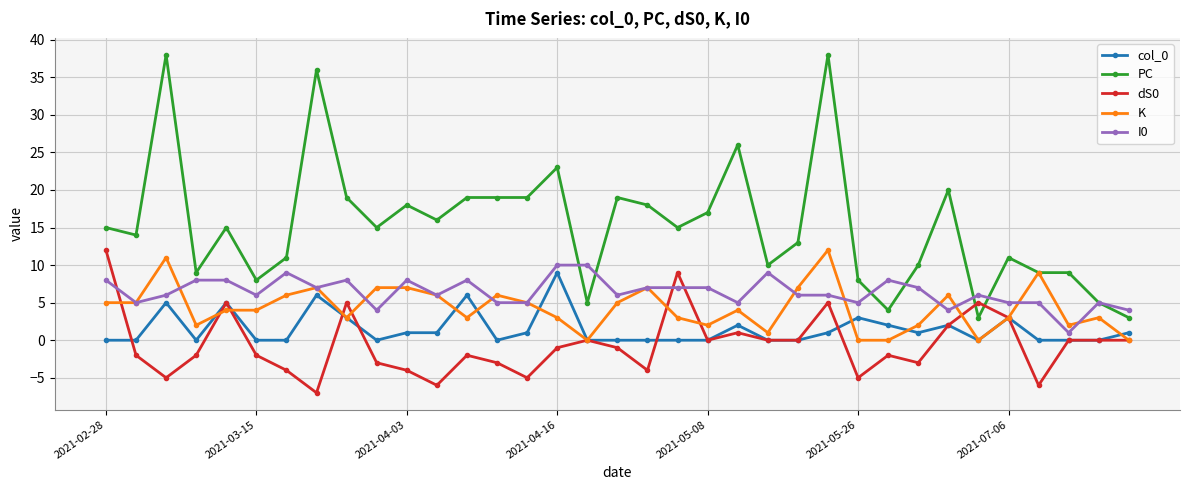

True or false: PC and col_0 intersect in this chart.

False